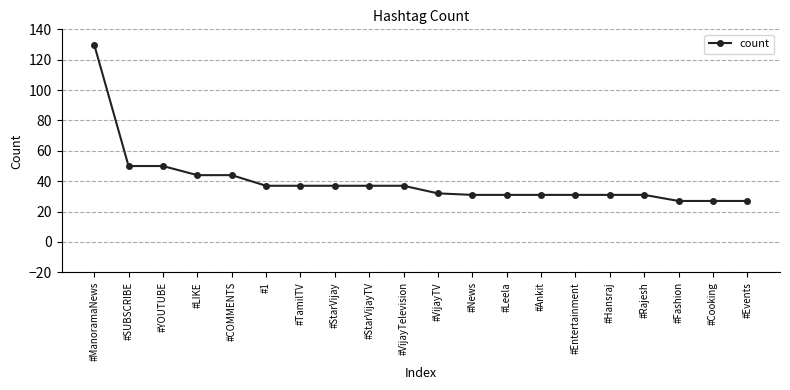

How many data points are less than 37?

10